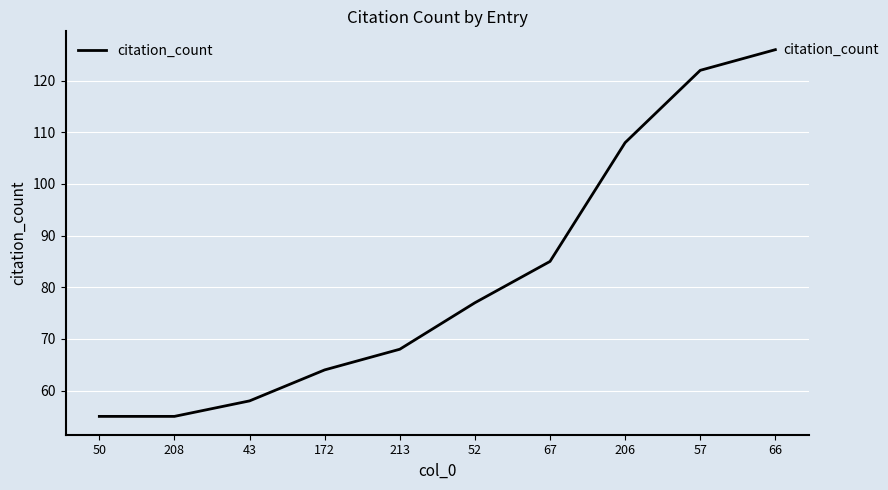

What position from the left is 66?

10